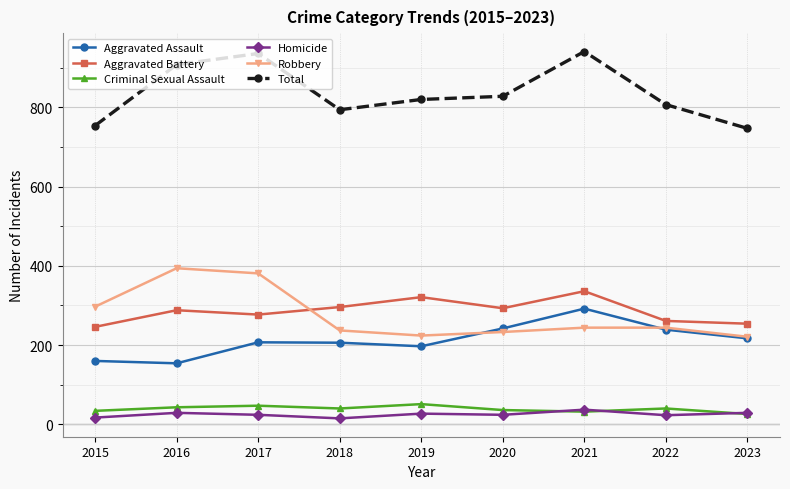

What is the difference between the maximum and minimum values in the Criminal Sexual Assault series?

25